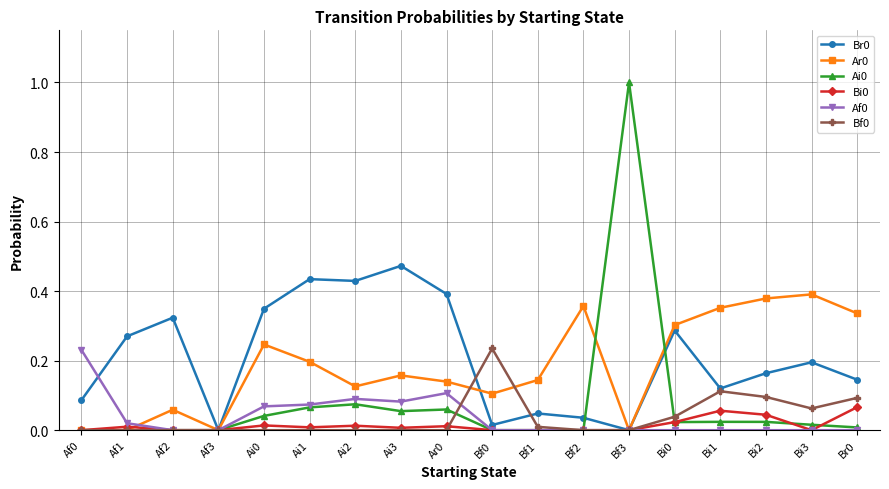

Is this an area chart (filled region under the line)?

No